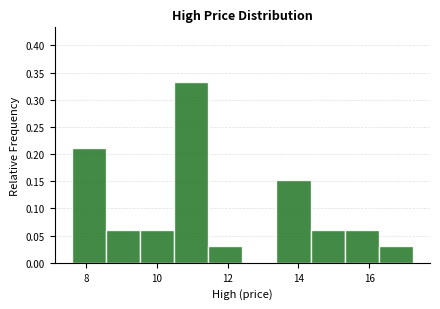

Reading left to right, list every bar in this chart as the range it spans on the x-axis followed by its height. Neither the bar edges nor the heights are printed on the chart, so give them approximately, as read against the axes.

7.6 to 8.6: 0.210
8.6 to 9.6: 0.060
9.6 to 10.4: 0.060
10.4 to 11.4: 0.335
11.4 to 12.4: 0.030
12.4 to 13.4: 0
13.4 to 14.4: 0.150
14.4 to 15.4: 0.060
15.4 to 16.2: 0.060
16.2 to 17.2: 0.030